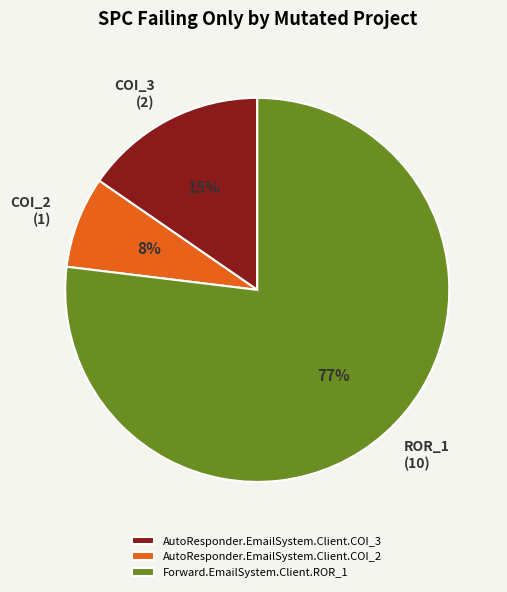

How many segments does this pie chart have?

3